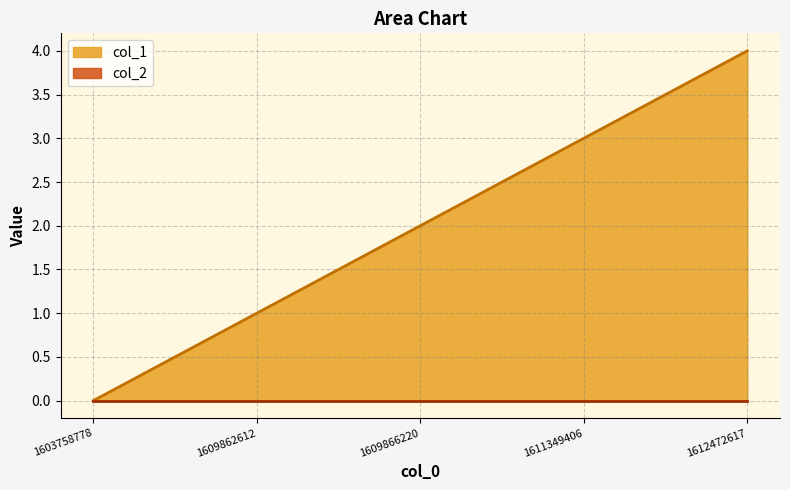

Approximately how many times larger is the value at 1609862612 compared to 1611349406?

0.3